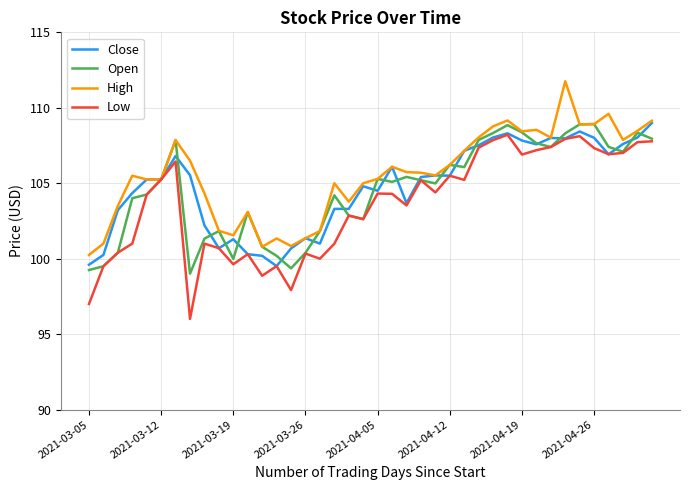

What is the highest value of the Close series?

109.0